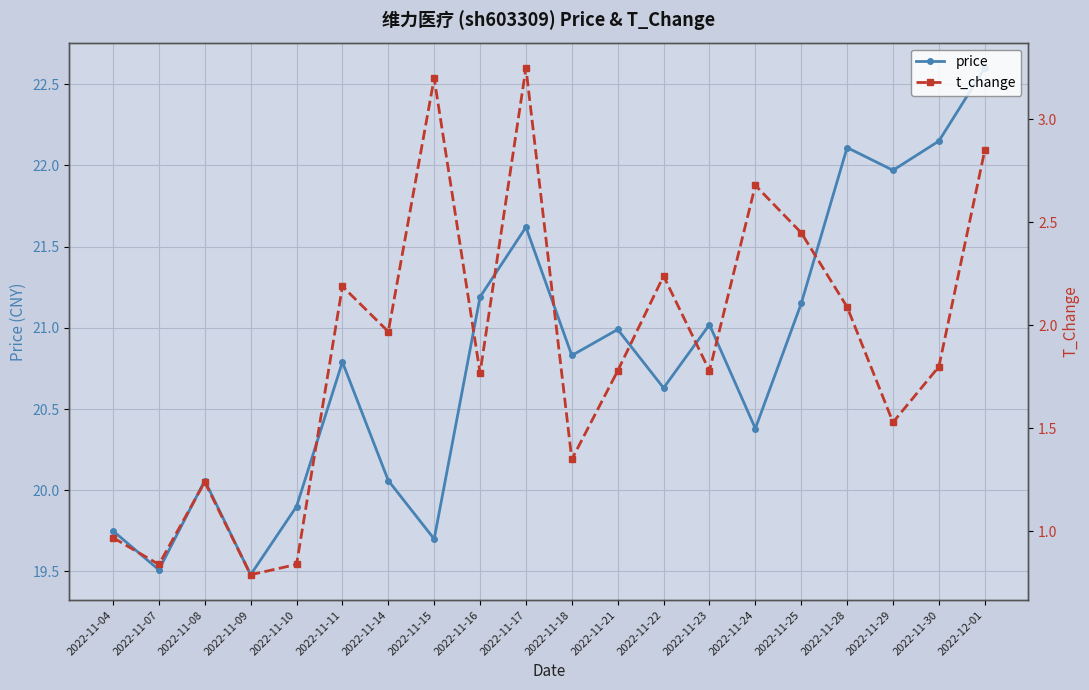

True or false: t_change and price intersect in this chart.

False